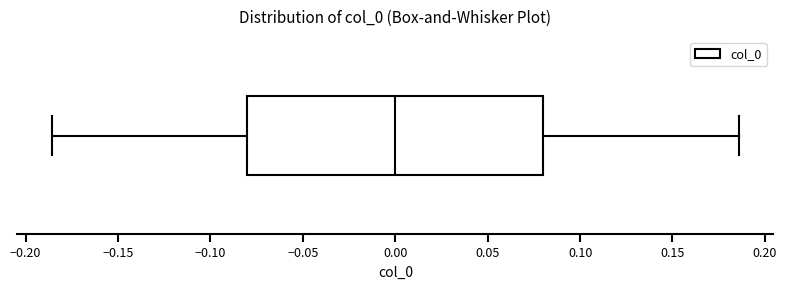

Where does the median line of the box sit on the x-axis? The values are not printed on the chart, so give them approximately, as read against the axis.

0.000